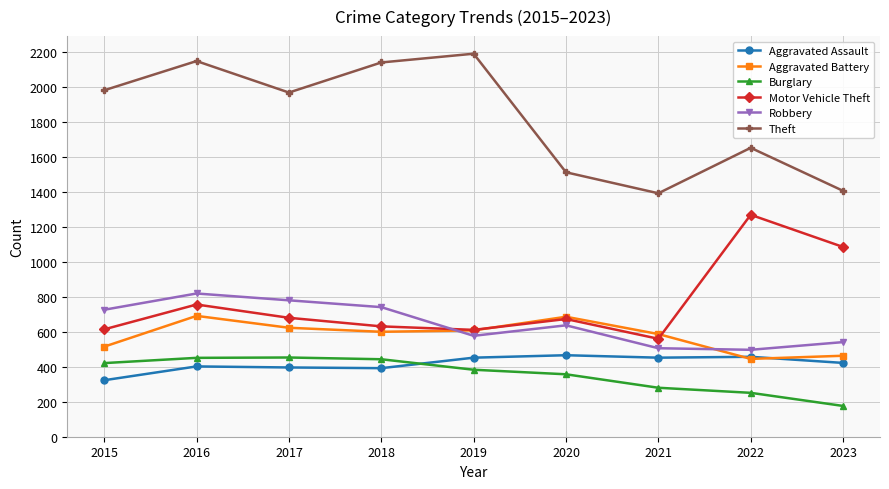

The Aggravated Battery series shows 359 at 2021. True or false?

False